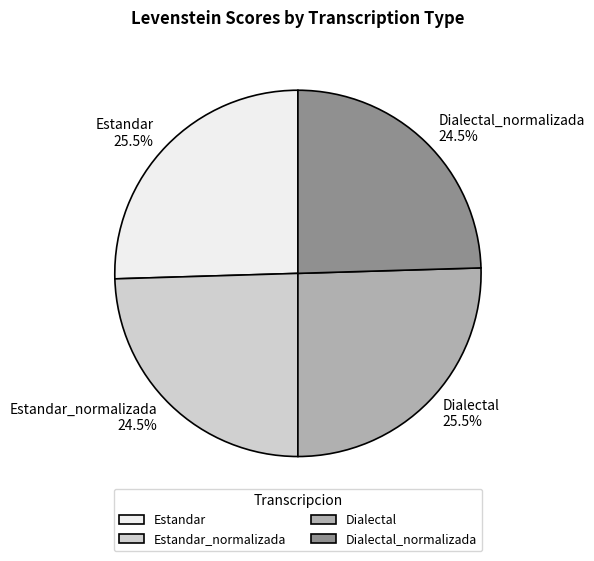

How much of the chart is everything except Dialectal_normalizada?

75.5%